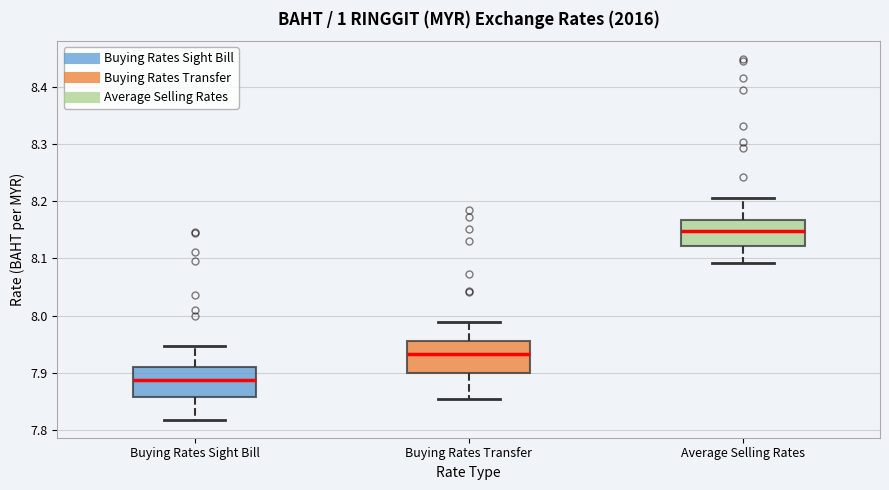

Reading left to right, read every box against the y-axis: the position of its median line, the range the box covers, and the ends of its whiskers. The values are not printed on the chart, so give them approximately, as read against the axis.

Buying Rates Sight Bill: median 7.89, box 7.86 to 7.91, whiskers 7.82 to 7.95
Buying Rates Transfer: median 7.93, box 7.90 to 7.96, whiskers 7.85 to 7.99
Average Selling Rates: median 8.15, box 8.12 to 8.17, whiskers 8.09 to 8.21